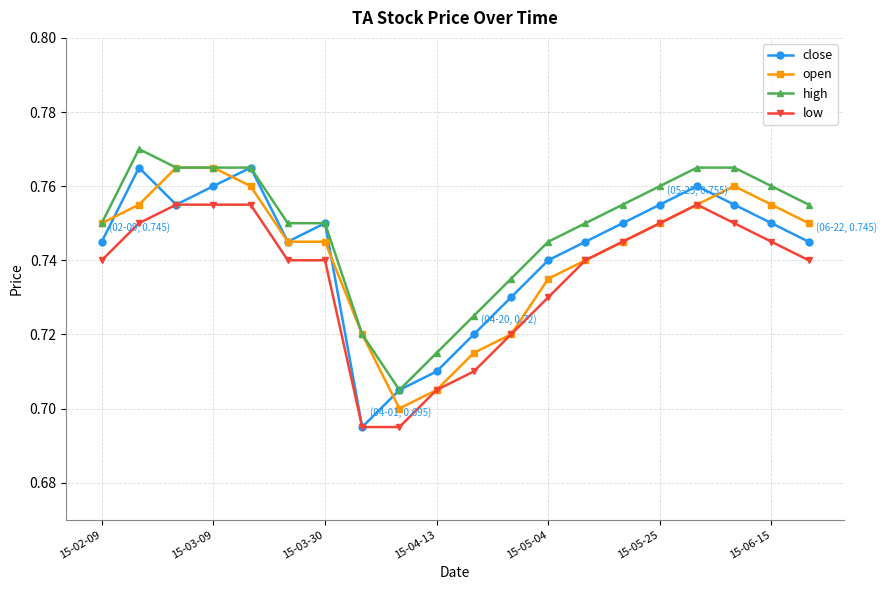

True or false: low has more than 0 points higher than both neighbors.

True